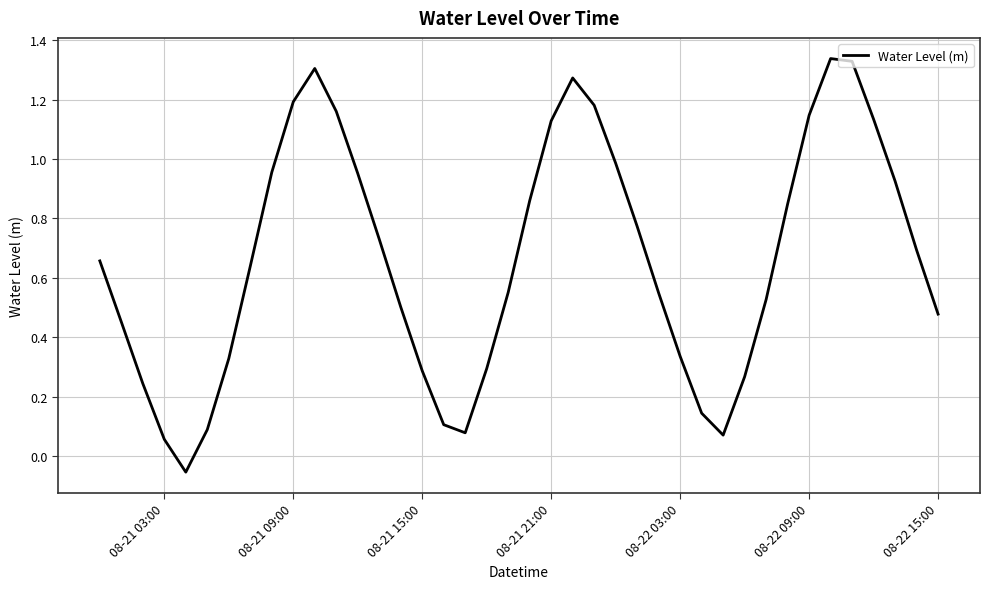

What is the difference between the maximum and minimum values?

1.4